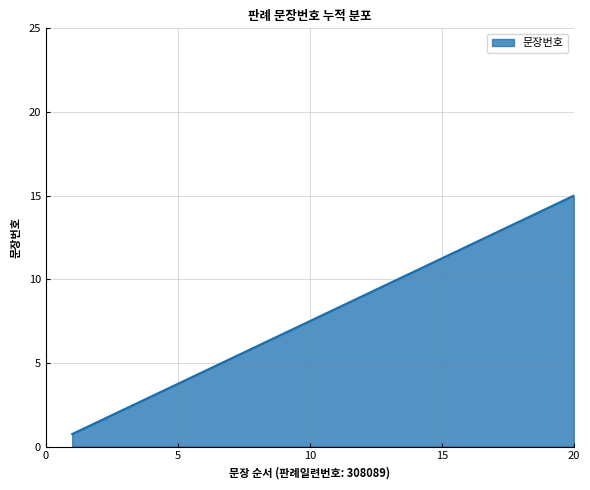

What is the greatest value displayed?

15.0